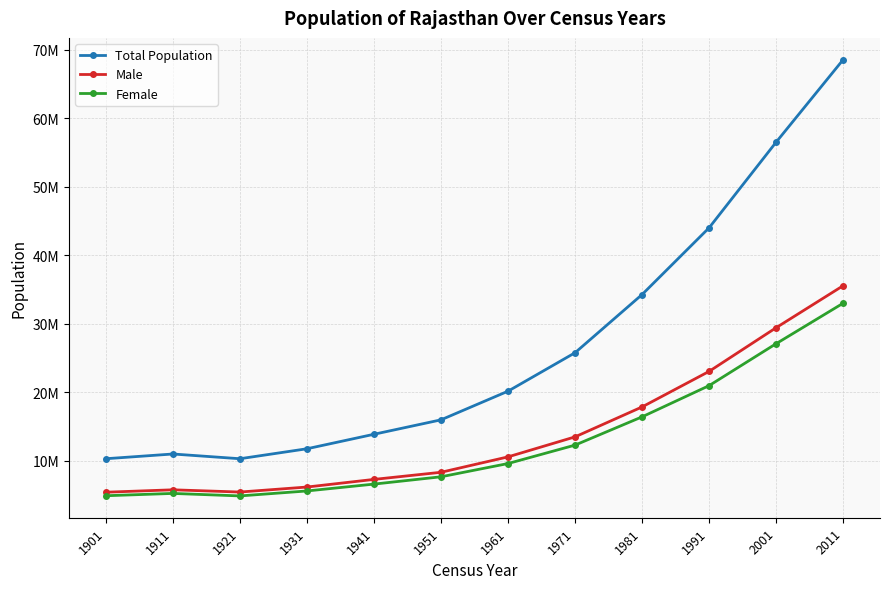

Which series has the largest range (max minus min)?

Total Population